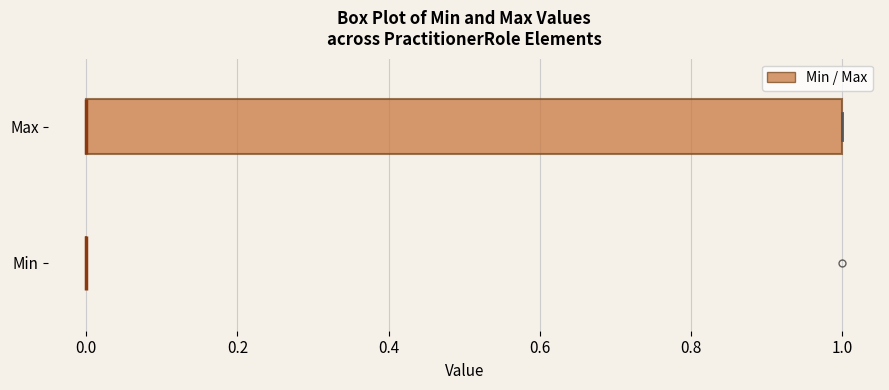

Reading bottom to top, transcribe this box plot: for each box, give where its median line is, the range the box spans, and where its two whiskers end, as read against the x-axis. The values are not printed on the chart, so give them approximately, as read against the axis.

Min: box collapsed to a line at 0, whiskers 0 to 0
Max: median 0 (drawn on the box's left edge), box 0 to 1, whiskers 0 to 1